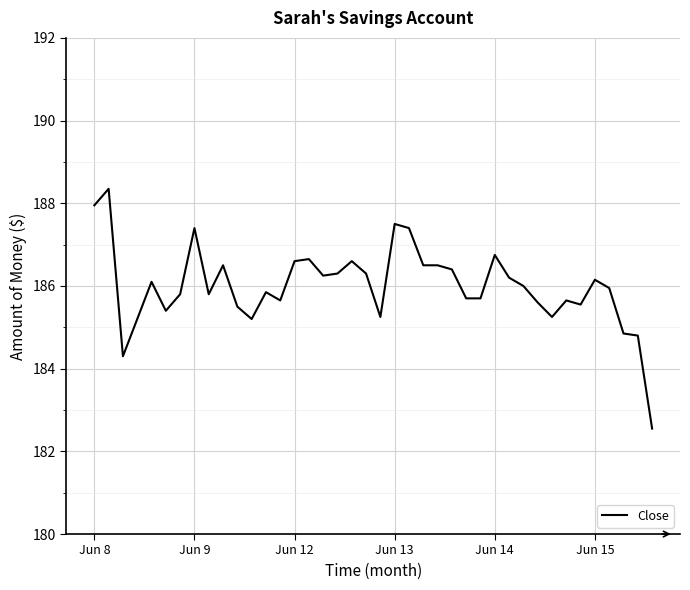

What is the greatest value displayed?

188.4